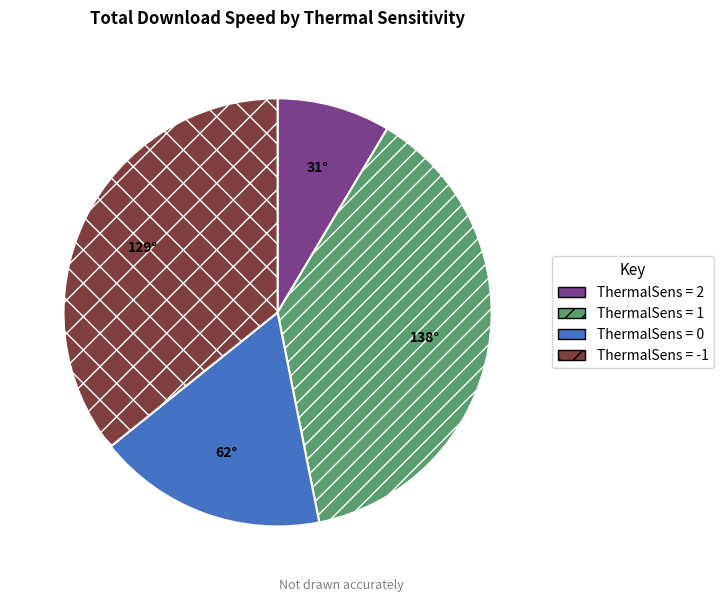

Does ThermalSens = 0 represent more than half of the total?

No